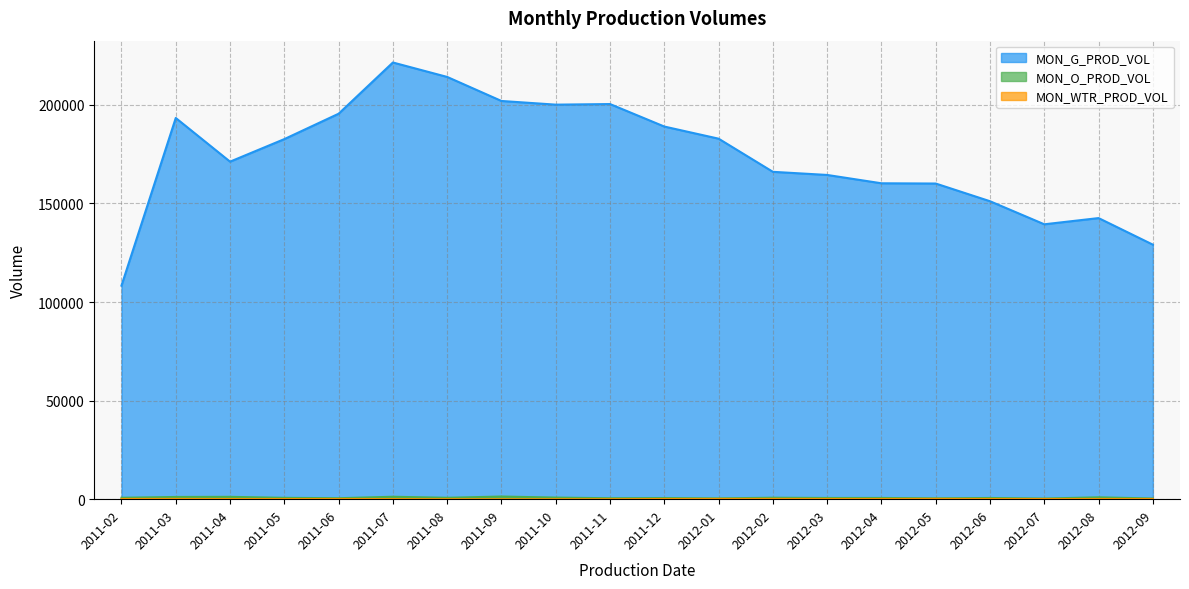

Reading right to left, extract all data points from this chart.

MON_G_PROD_VOL: 2012-09=129098	2012-08=142572	2012-07=139423	2012-06=151119	2012-05=160098	2012-04=160223	2012-03=164449	2012-02=166036	2012-01=182846	2011-12=189001	2011-11=200407	2011-10=200108	2011-09=201969	2011-08=214164	2011-07=221483	2011-06=195504	2011-05=182633	2011-04=171191	2011-03=193345	2011-02=108305
MON_O_PROD_VOL: 2012-09=346	2012-08=931	2012-07=325	2012-06=603	2012-05=436	2012-04=613	2012-03=607	2012-02=728	2012-01=409	2011-12=554	2011-11=472	2011-10=805	2011-09=1346	2011-08=706	2011-07=1231	2011-06=485	2011-05=675	2011-04=1185	2011-03=1122	2011-02=710
MON_WTR_PROD_VOL: 2012-09=92	2012-08=94	2012-07=88	2012-06=93	2012-05=151	2012-04=102	2012-03=111	2012-02=137	2012-01=132	2011-12=85	2011-11=0	2011-10=0	2011-09=0	2011-08=10	2011-07=55	2011-06=93	2011-05=64	2011-04=86	2011-03=129	2011-02=104